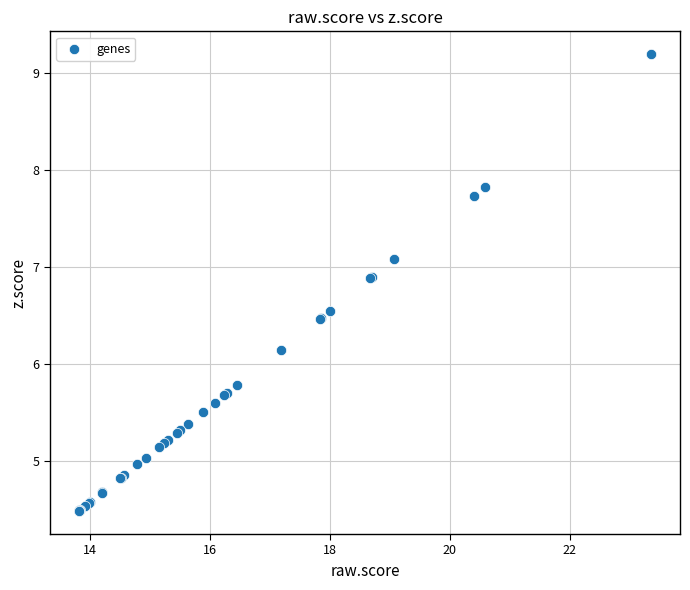

What Y value in the scatter plot is closest to 6?

6.1